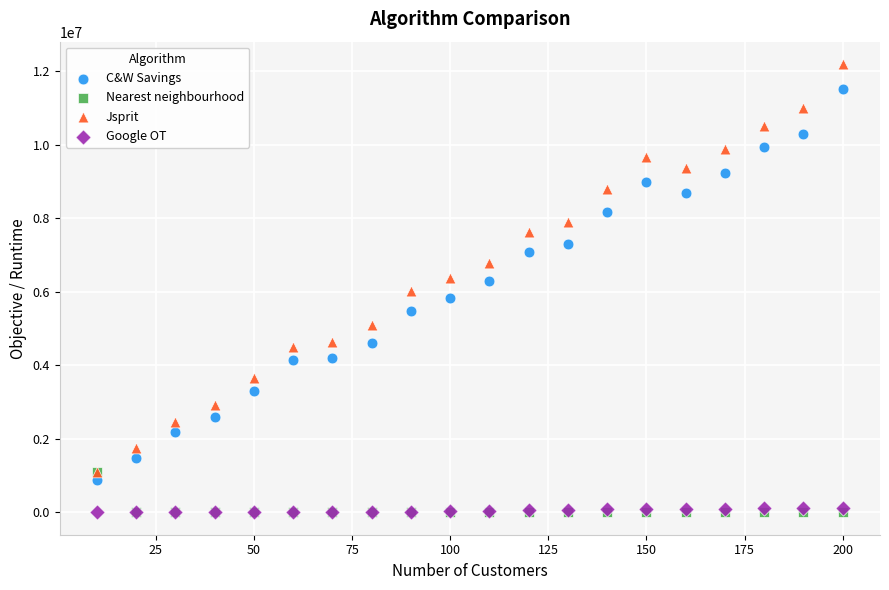

Which series has the widest spread of Y values?

Jsprit